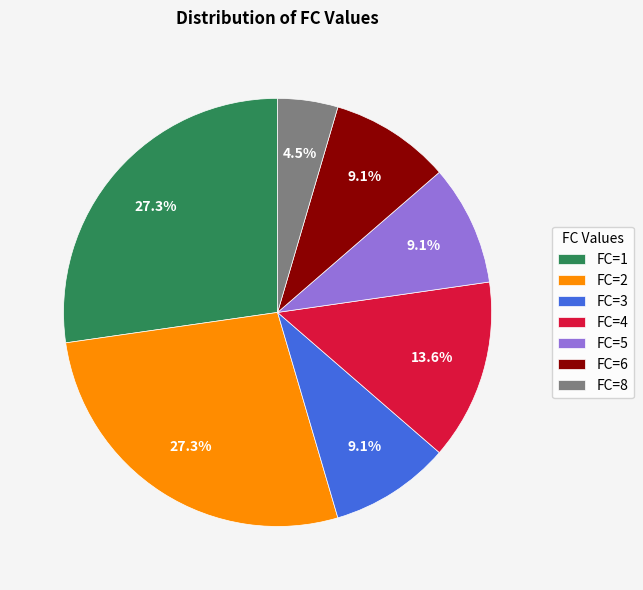

What is the smallest slice in the pie chart?

FC=8